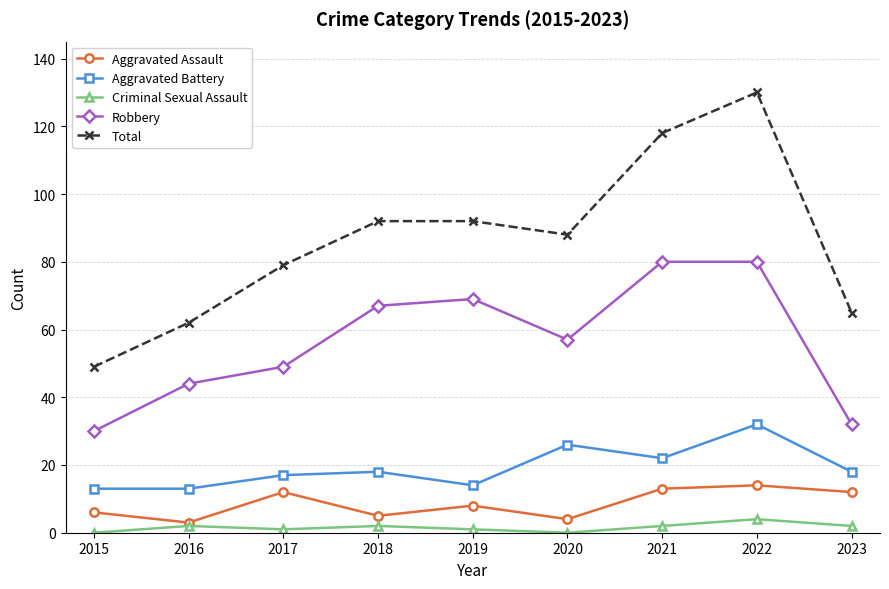

What is the difference between the second highest and minimum values in the Aggravated Battery series?

13